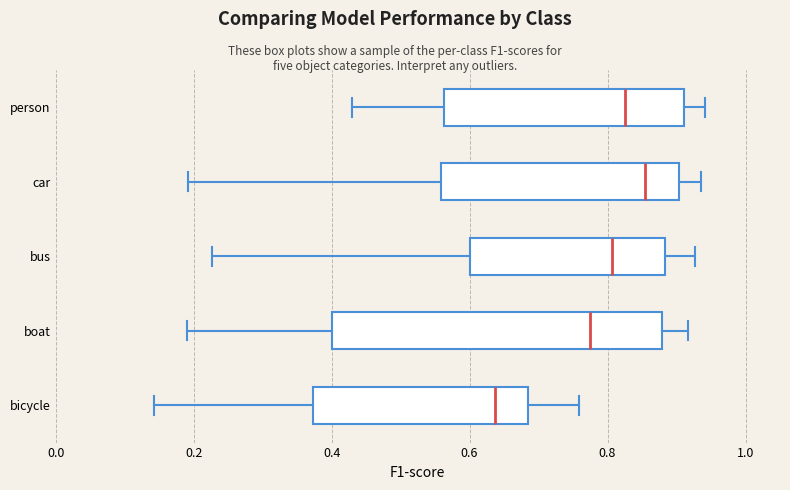

Comparing the boxes themselves (not the whiskers), which one is the widest?

boat